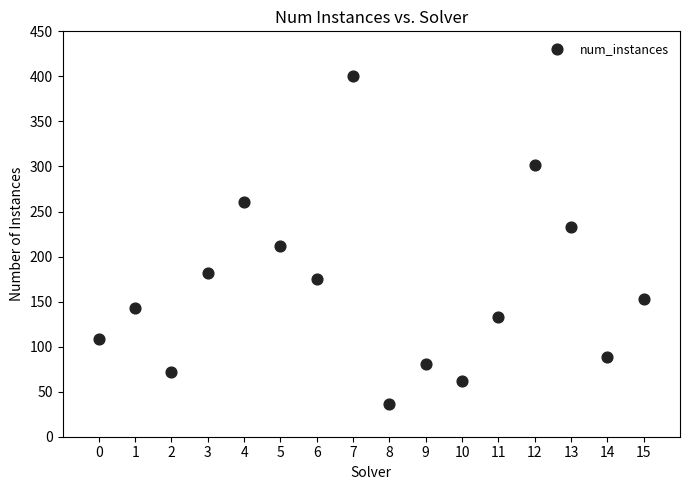

What Y value in the scatter plot is closest to 218?

212